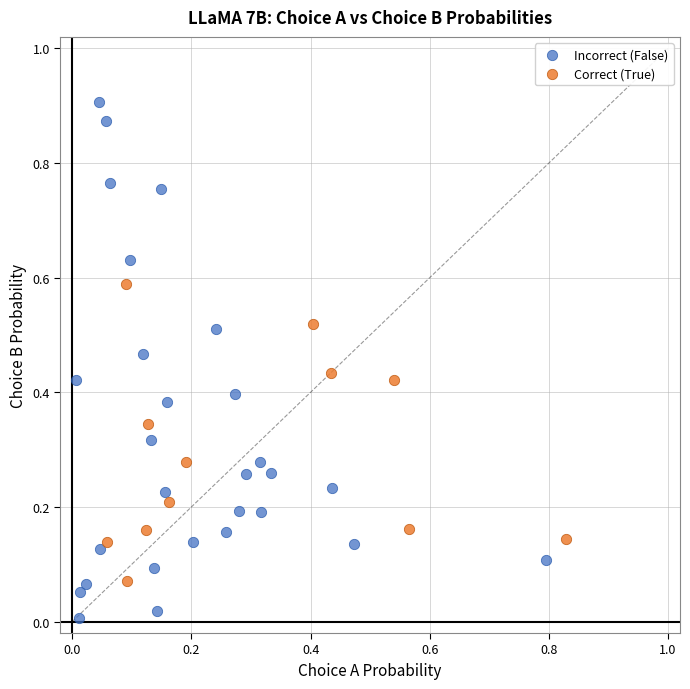

Which series contains the lowest Y value?

Incorrect (False)